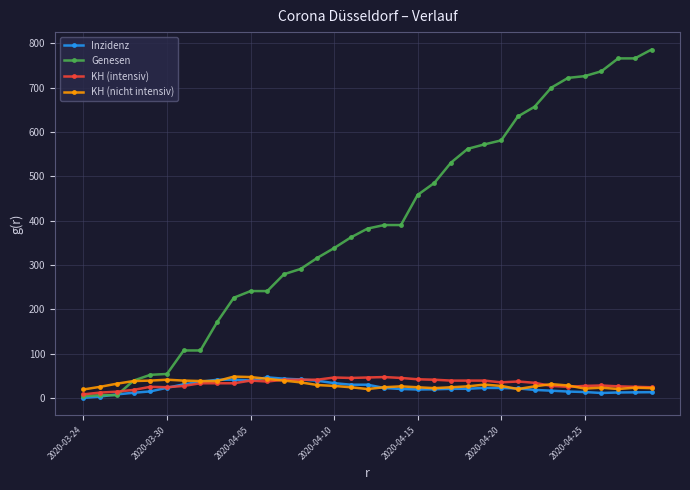

How many categories are shown in the chart?

35